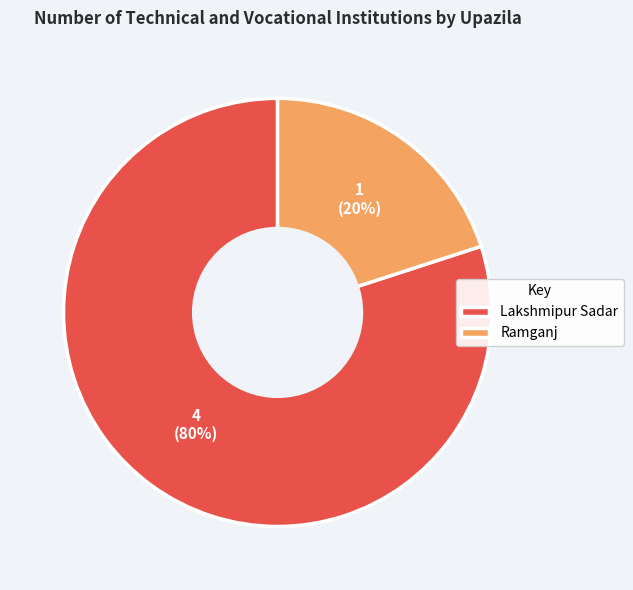

To the nearest percent, what is the difference between the Ramganj and Lakshmipur Sadar slice percentages?

60%